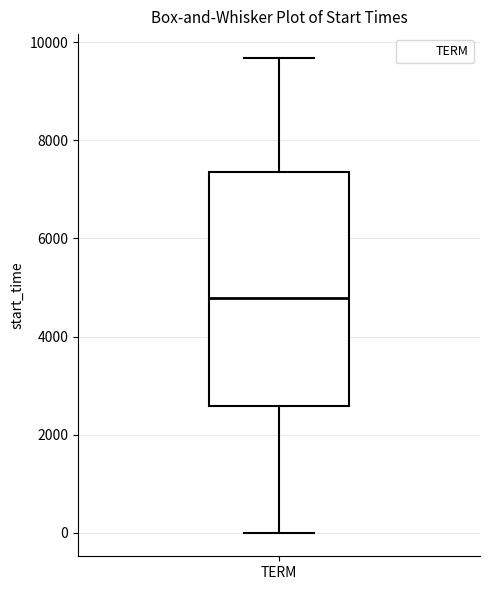

Transcribe this box plot: give where the median line is, the range the box spans, and where the two whiskers end, as read against the y-axis. The values are not printed on the chart, so give them approximately, as read against the axis.

median 4800, box 2600 to 7400, whiskers 0 to 9600